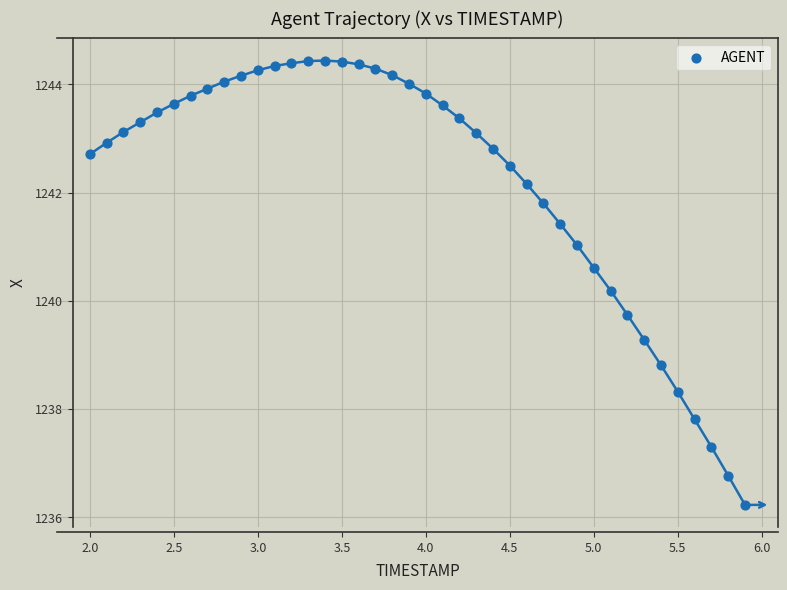

What is the range of X values (max minus min)?

3.9